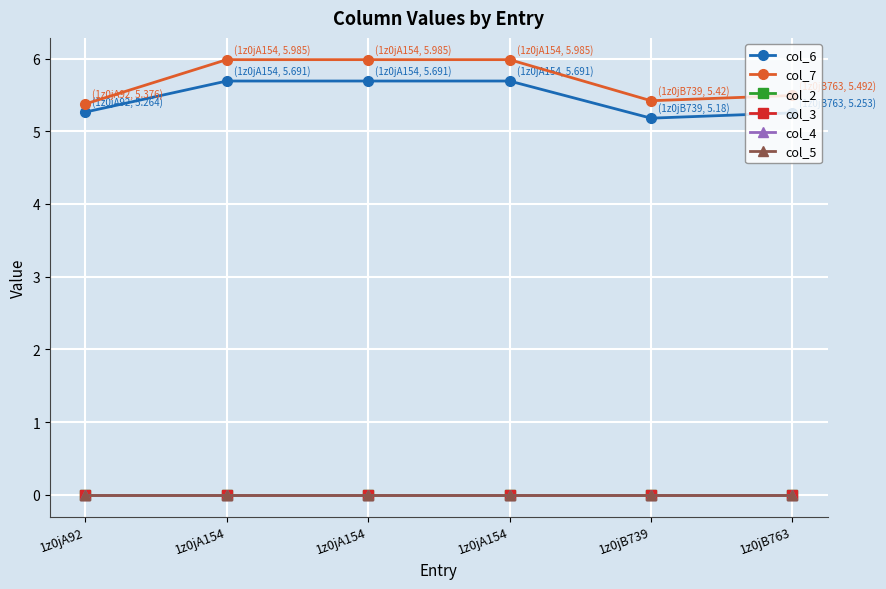

True or false: col_3 and col_7 intersect in this chart.

False